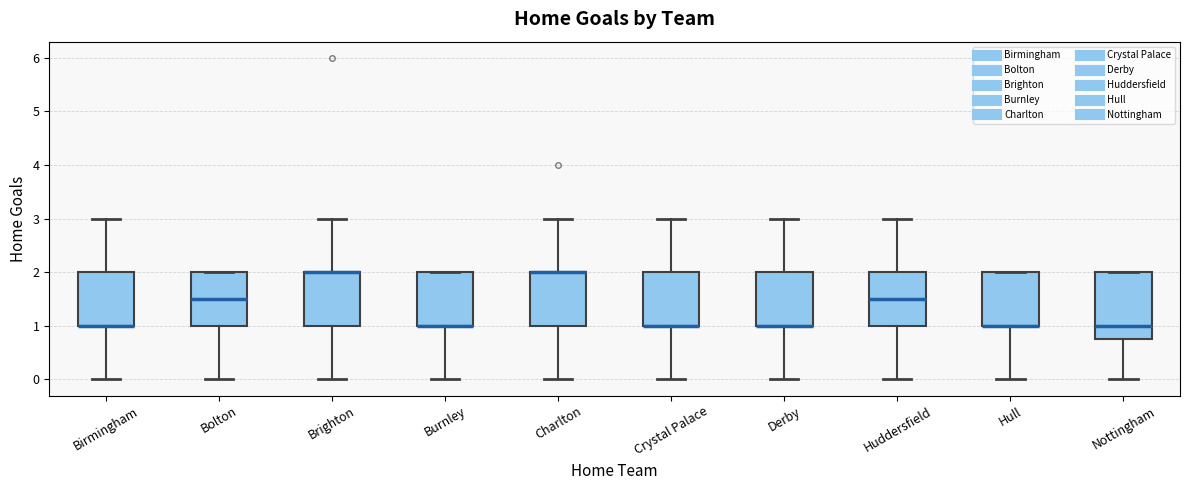

Reading left to right, transcribe this box plot: for each box, give where its median line is, the range the box spans, and where its two whiskers end, as read against the y-axis. The values are not printed on the chart, so give them approximately, as read against the axis.

Birmingham: median 1.0 (drawn on the box's lower edge), box 1.0 to 2.0, whiskers 0.0 to 3.0
Bolton: median 1.5, box 1.0 to 2.0, whiskers 0.0 to 2.0
Brighton: median 2.0 (drawn on the box's upper edge), box 1.0 to 2.0, whiskers 0.0 to 3.0
Burnley: median 1.0 (drawn on the box's lower edge), box 1.0 to 2.0, whiskers 0.0 to 2.0
Charlton: median 2.0 (drawn on the box's upper edge), box 1.0 to 2.0, whiskers 0.0 to 3.0
Crystal Palace: median 1.0 (drawn on the box's lower edge), box 1.0 to 2.0, whiskers 0.0 to 3.0
Derby: median 1.0 (drawn on the box's lower edge), box 1.0 to 2.0, whiskers 0.0 to 3.0
Huddersfield: median 1.5, box 1.0 to 2.0, whiskers 0.0 to 3.0
Hull: median 1.0 (drawn on the box's lower edge), box 1.0 to 2.0, whiskers 0.0 to 2.0
Nottingham: median 1.0, box 0.8 to 2.0, whiskers 0.0 to 2.0